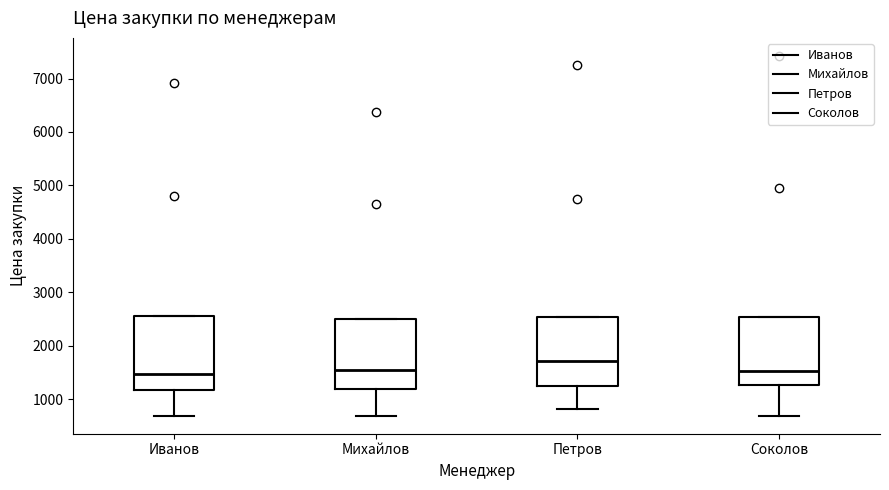

Reading left to right, transcribe this box plot: for each box, give where its median line is, the range the box spans, and where its two whiskers end, as read against the y-axis. The values are not printed on the chart, so give them approximately, as read against the axis.

Иванов: median 1500, box 1200 to 2600, whiskers 700 to 2600
Михайлов: median 1500, box 1200 to 2500, whiskers 700 to 2500
Петров: median 1700, box 1300 to 2500, whiskers 800 to 2500
Соколов: median 1500, box 1300 to 2500, whiskers 700 to 2500